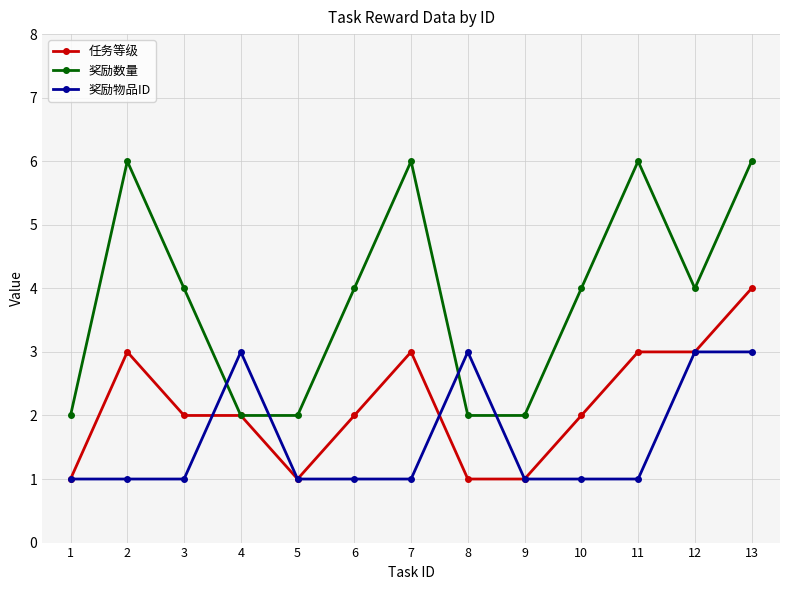

Where do 奖励物品ID and 奖励数量 first cross each other?

3 and 4